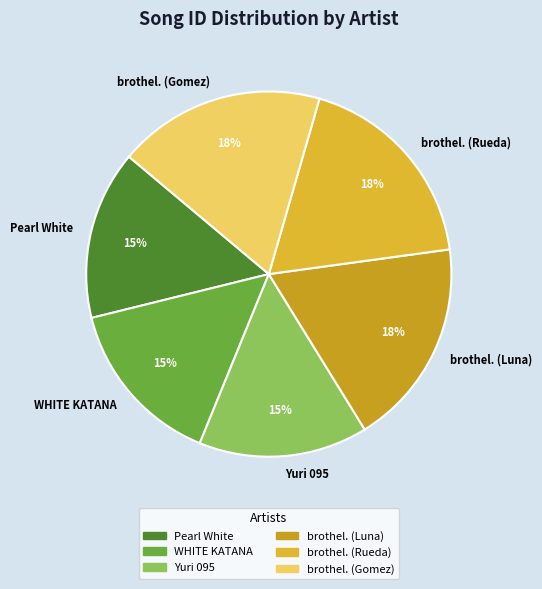

To the nearest percent, what is the difference between the largest and smallest slice percentages?

3%